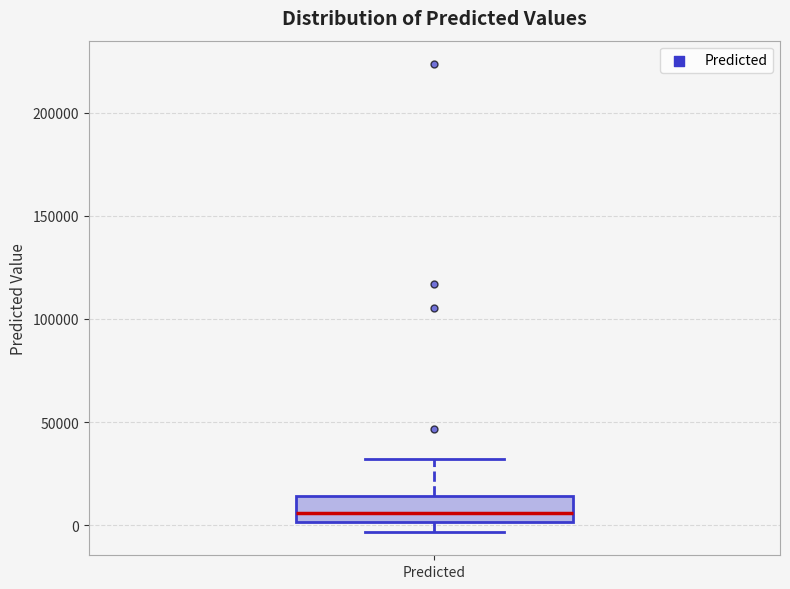

Where is the lower edge of the box for Predicted on the y-axis? The values are not printed on the chart, so give them approximately, as read against the axis.

0